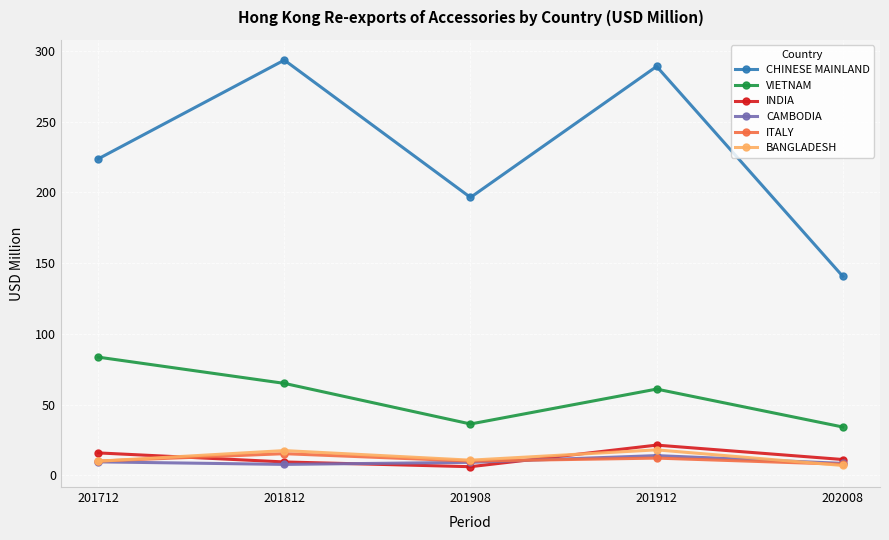

Which series has the largest range (max minus min)?

CHINESE MAINLAND